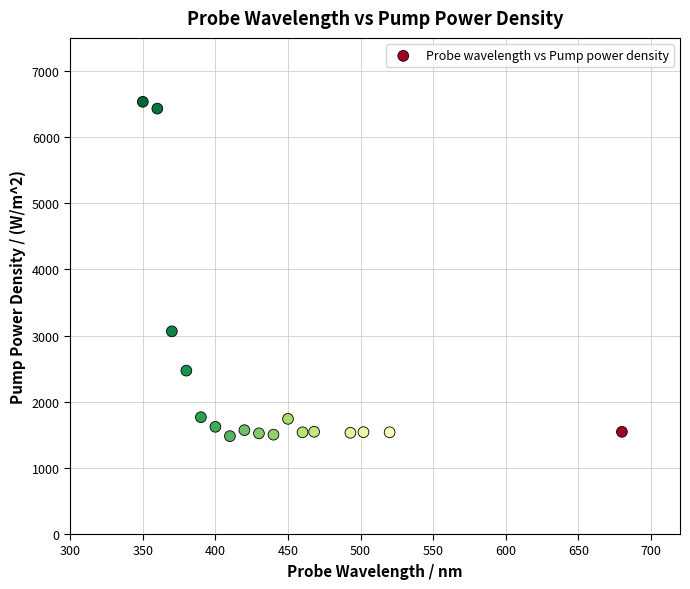

What Y value in the scatter plot is closest to 4007?

3064